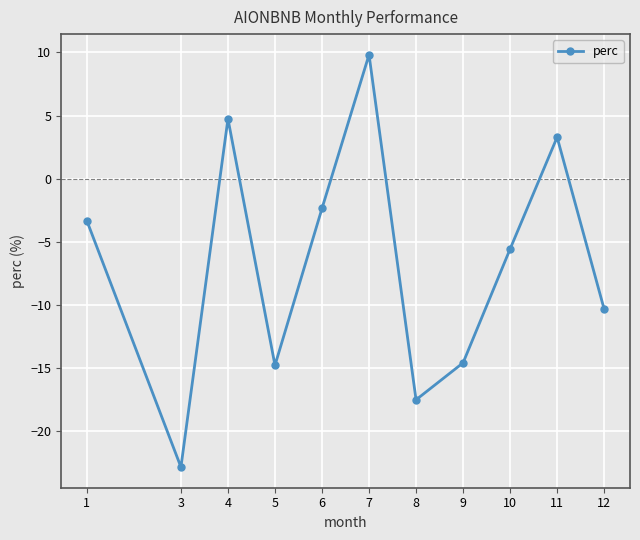

What is the value of the 5th point from the left?

-2.4